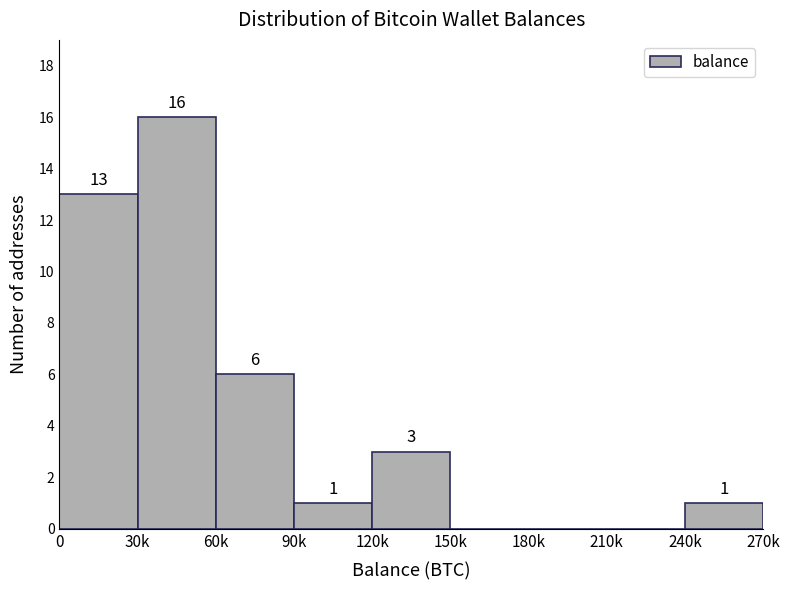

Reading right to left, extract all data points from this chart.

240k=1	210k=0	180k=0	150k=0	120k=3	90k=1	60k=6	30k=16	0=13